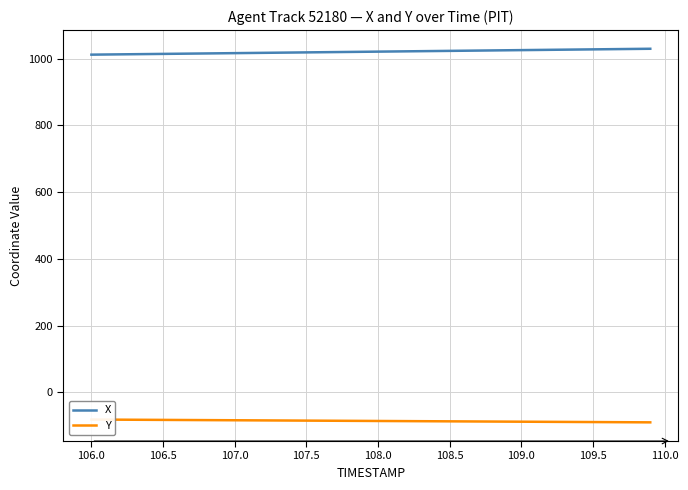

What is the minimum value for X?

1011.9